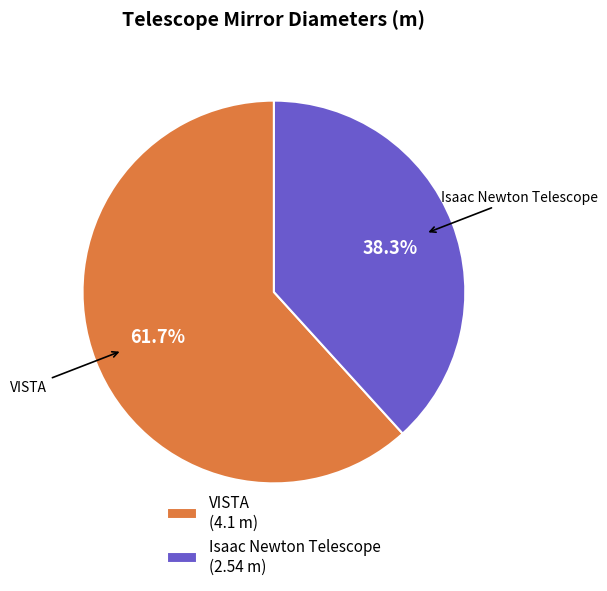

The VISTA slice represents 62% of the pie. True or false?

True